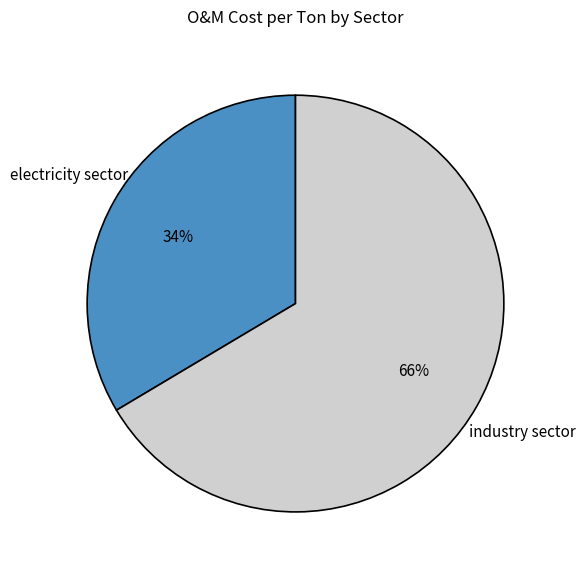

Do industry sector and electricity sector together represent more than half of the pie?

Yes